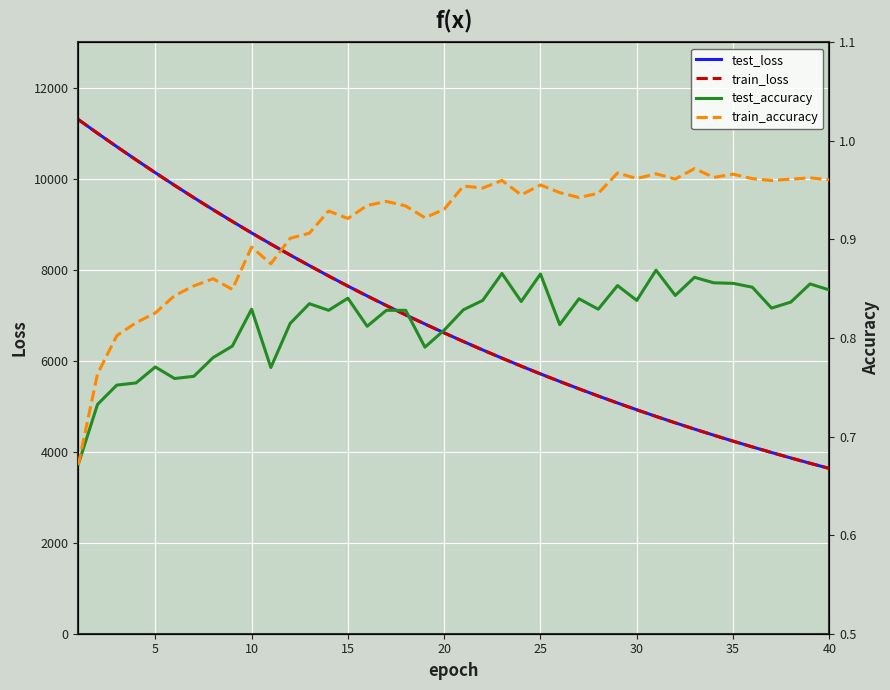

True or false: train_accuracy and test_accuracy intersect in this chart.

True